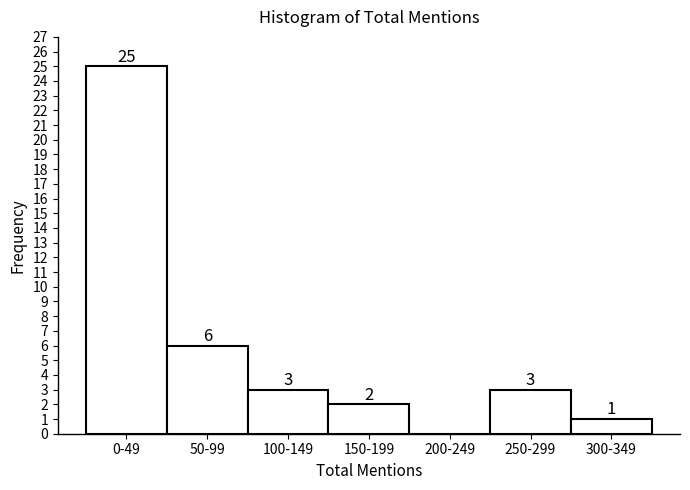

Reading right to left, list all the values displayed in this chart.

300-349=1	250-299=3	200-249=0	150-199=2	100-149=3	50-99=6	0-49=25